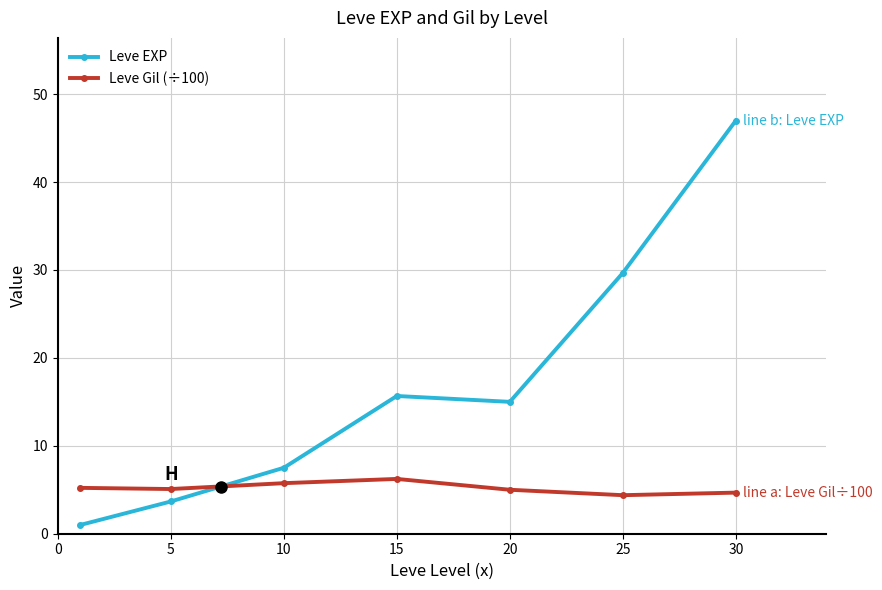

In Leve EXP, how many points are higher than both neighbors (excluding endpoints)?

1